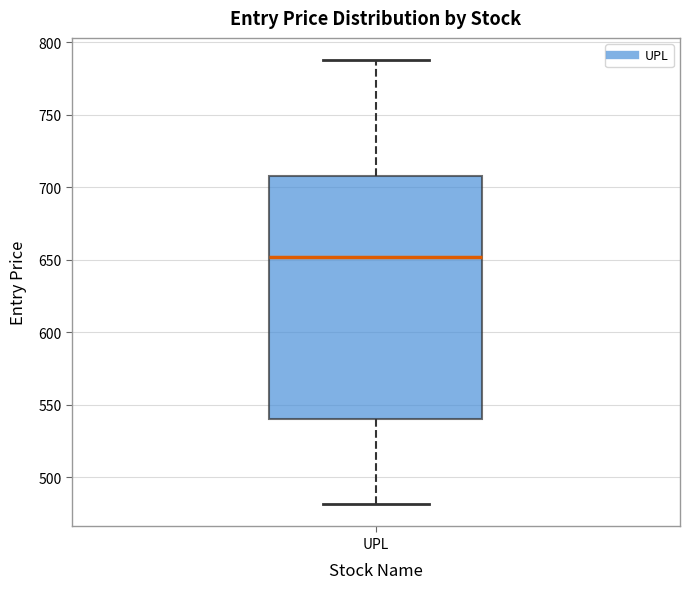

Read this box plot against the y-axis: the position of the median line, the range covered by the box, and the ends of both whiskers. The values are not printed on the chart, so give them approximately, as read against the axis.

median 650, box 540 to 710, whiskers 480 to 790